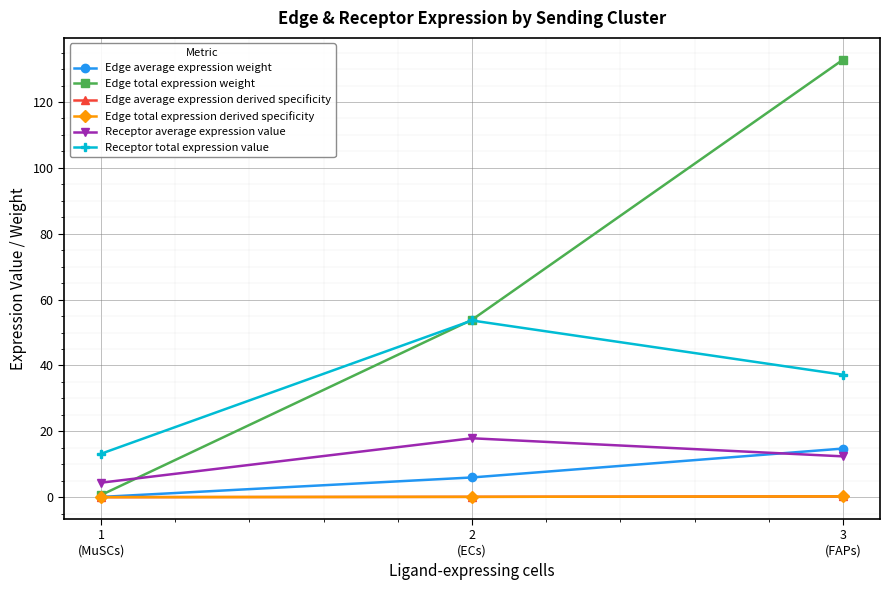

What is the lowest value of the Receptor total expression value series?

13.2